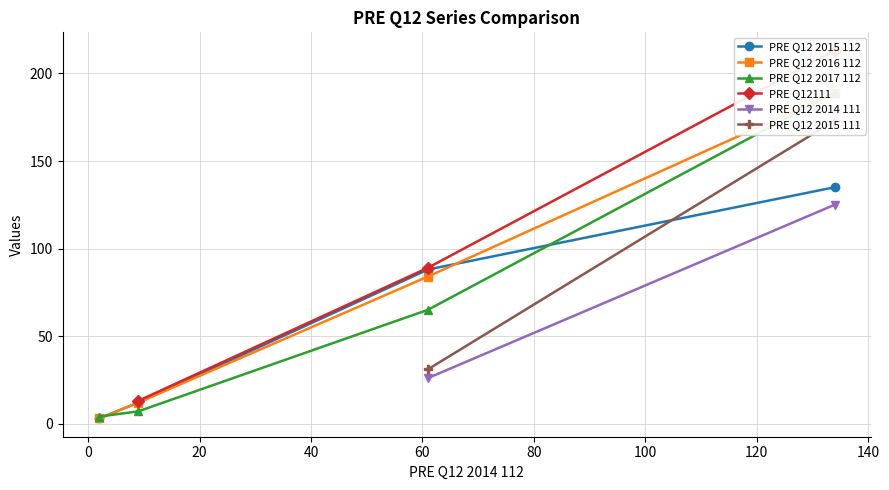

The value at 3 is 1. True or false?

False